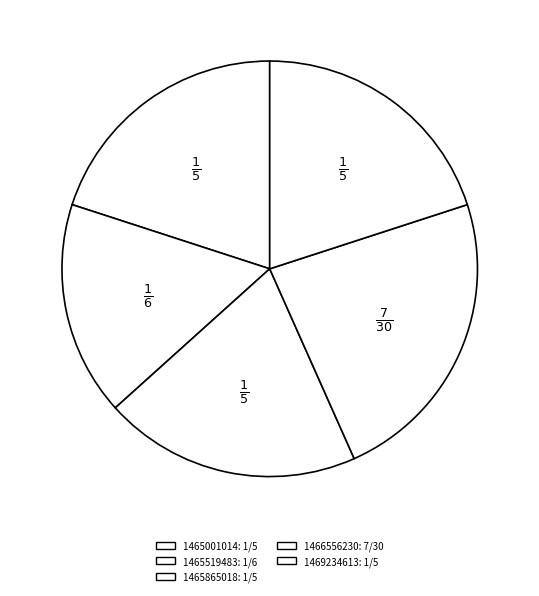

Is there any slice that represents more than half of the pie?

No